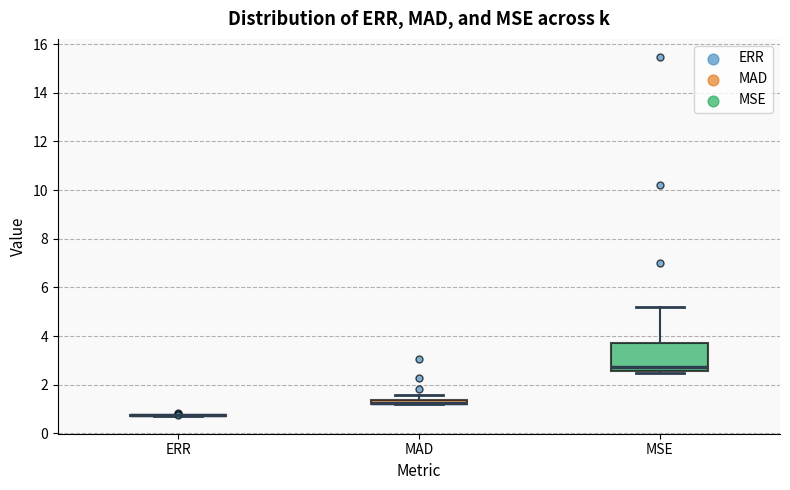

Comparing the boxes themselves (not the whiskers), which one is the tallest?

MSE